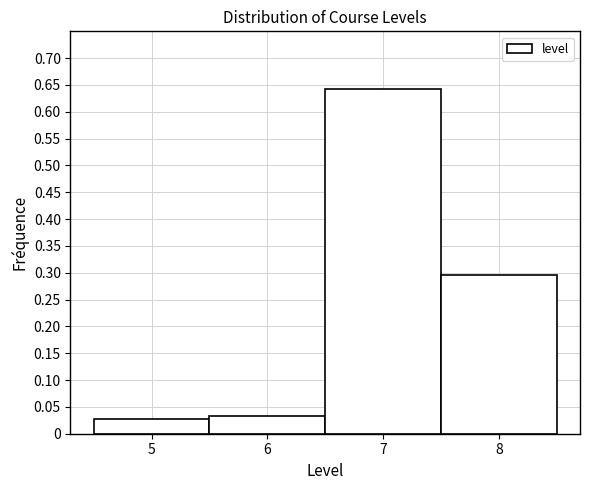

Reading left to right, list every bar in this chart as the range it spans on the x-axis followed by its height. The values are not printed on the chart, so give them approximately, as read against the axis.

4.5 to 5.5: 0.030
5.5 to 6.5: 0.035
6.5 to 7.5: 0.640
7.5 to 8.5: 0.295